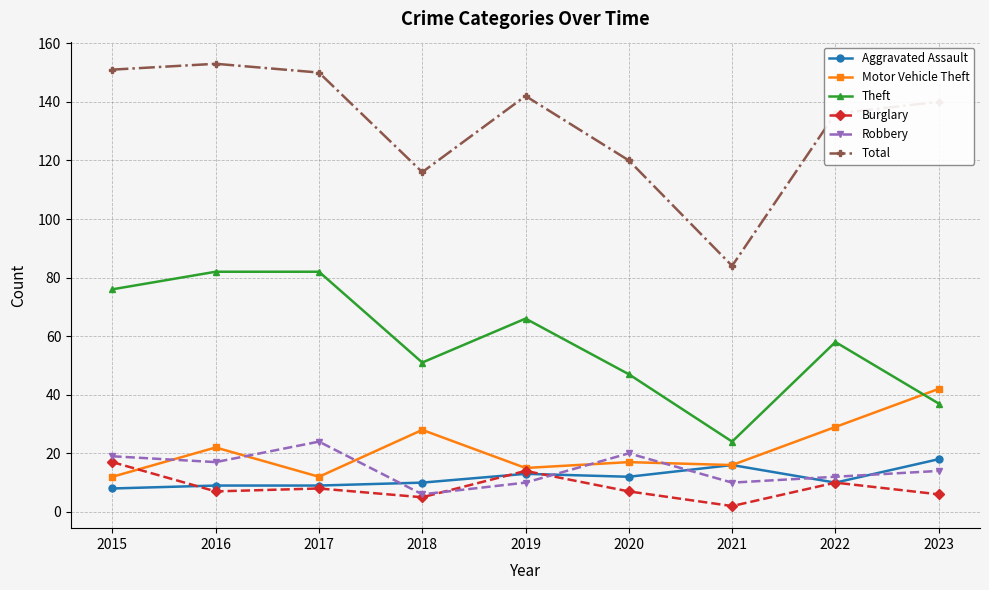

What is the maximum value shown in the chart?

153